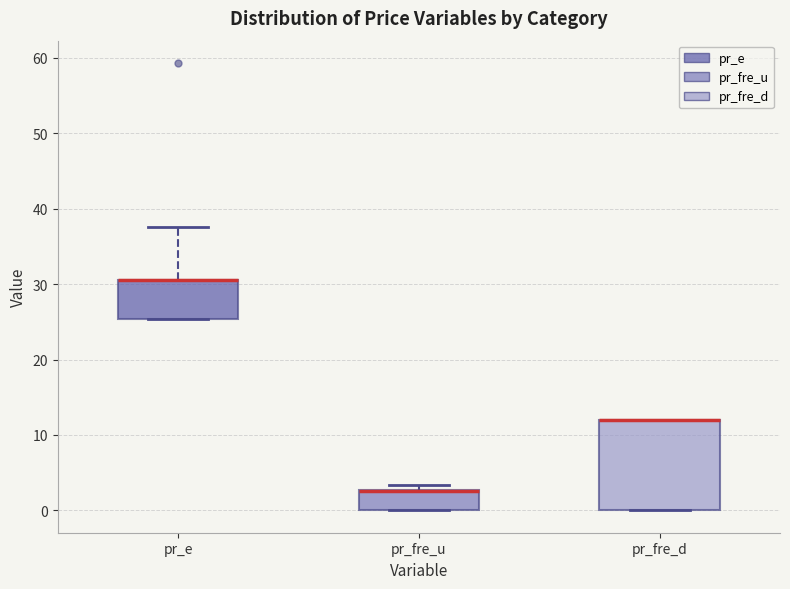

Reading left to right, transcribe this box plot: for each box, give where its median line is, the range the box spans, and where its two whiskers end, as read against the y-axis. The values are not printed on the chart, so give them approximately, as read against the axis.

pr_e: median 30 (drawn on the box's upper edge), box 25 to 31, whiskers 25 to 38
pr_fre_u: median 3 (drawn on the box's upper edge), box 0 to 3, whiskers 0 to 3 (just above the box's upper edge)
pr_fre_d: median 12 (drawn on the box's upper edge), box 0 to 12, whiskers 0 to 12